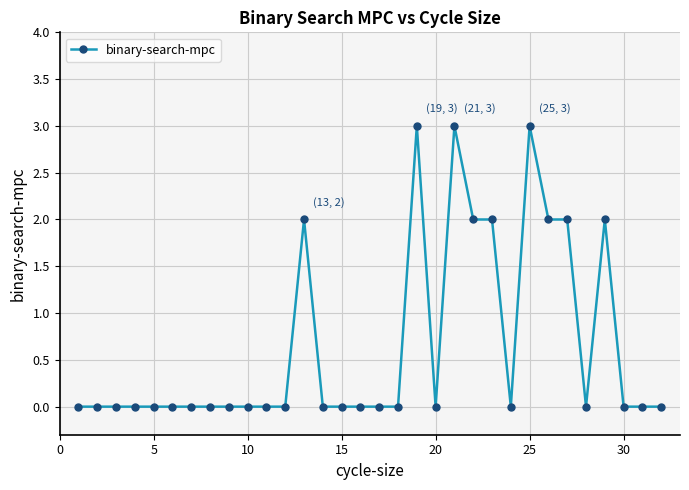

True or false: the data has more than 2 interior local peaks.

True